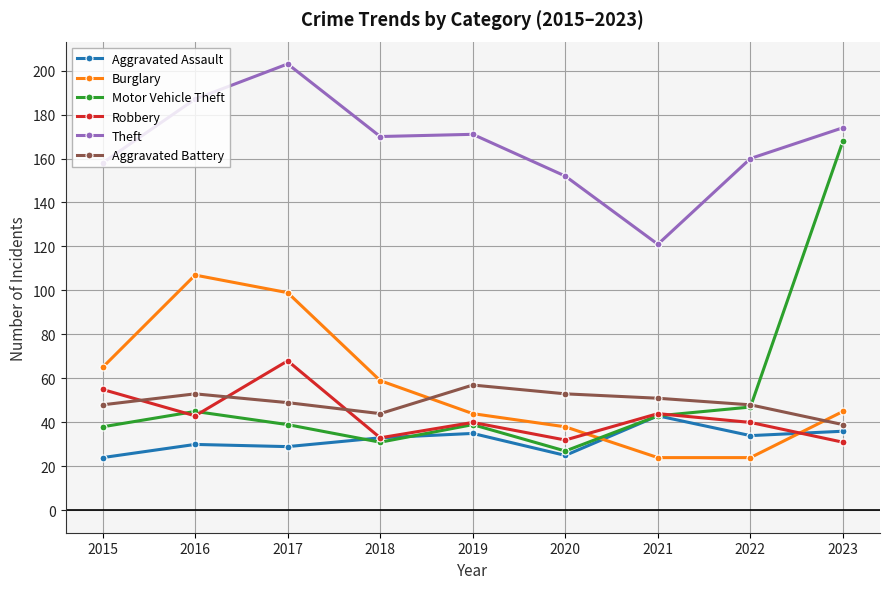

Reading left to right, extract all data points from this chart.

Aggravated Assault: 24	30	29	33	35	25	43	34	36
Burglary: 65	107	99	59	44	38	24	24	45
Motor Vehicle Theft: 38	45	39	31	39	27	43	47	168
Robbery: 55	43	68	33	40	32	44	40	31
Theft: 158	187	203	170	171	152	121	160	174
Aggravated Battery: 48	53	49	44	57	53	51	48	39